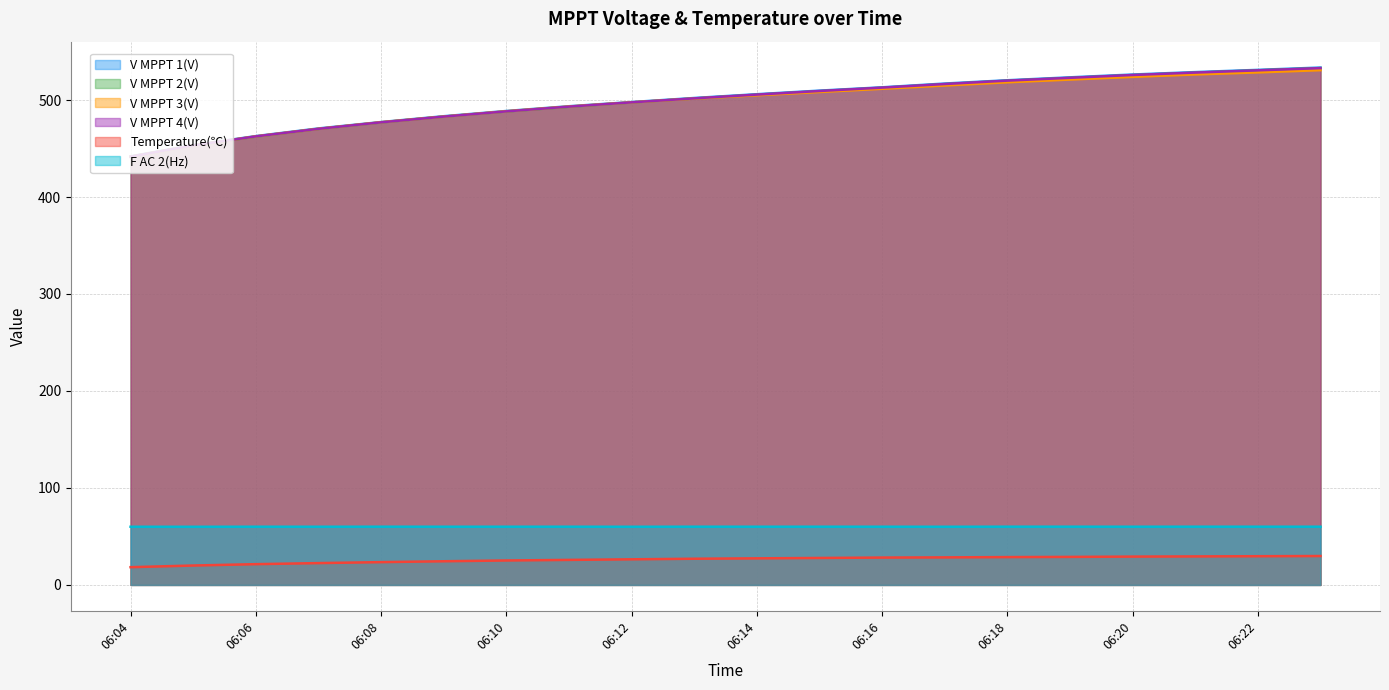

What is the difference between the highest and lowest values at 06:19?

494.5